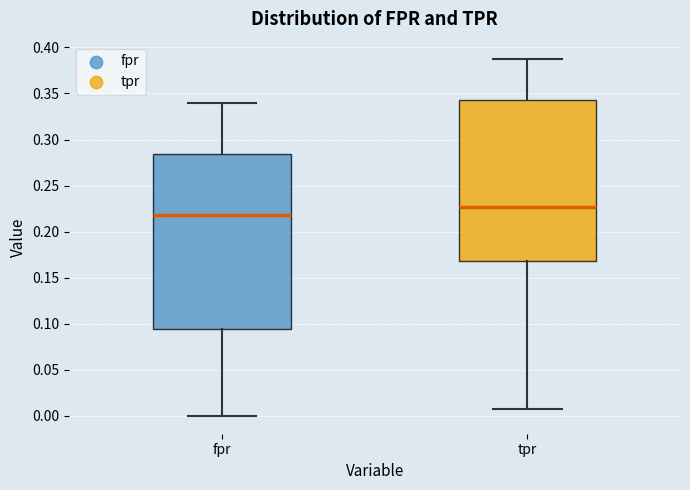

Reading left to right, transcribe this box plot: for each box, give where its median line is, the range the box spans, and where its two whiskers end, as read against the y-axis. The values are not printed on the chart, so give them approximately, as read against the axis.

fpr: median 0.220, box 0.095 to 0.285, whiskers 0.000 to 0.340
tpr: median 0.225, box 0.170 to 0.345, whiskers 0.005 to 0.385